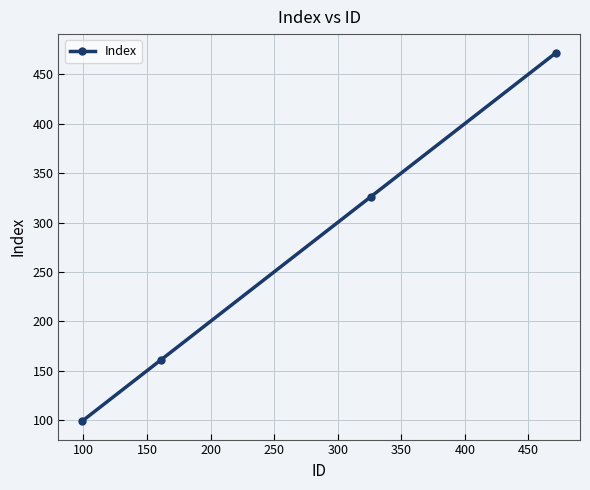

What is the greatest value displayed?

472